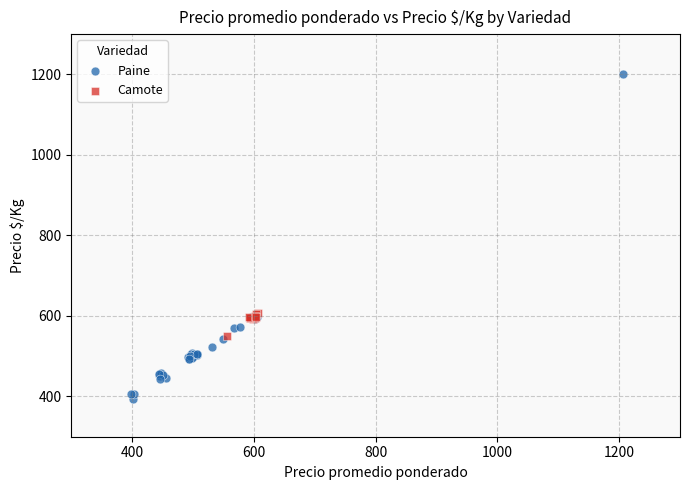

Which series contains the highest Y value?

Paine